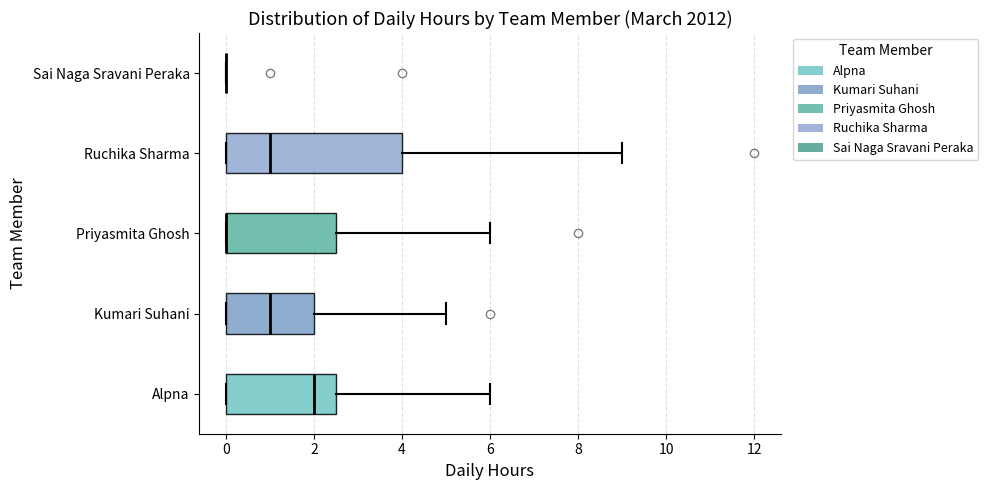

Where does the median line of the box for Ruchika Sharma sit on the x-axis? The values are not printed on the chart, so give them approximately, as read against the axis.

1.0